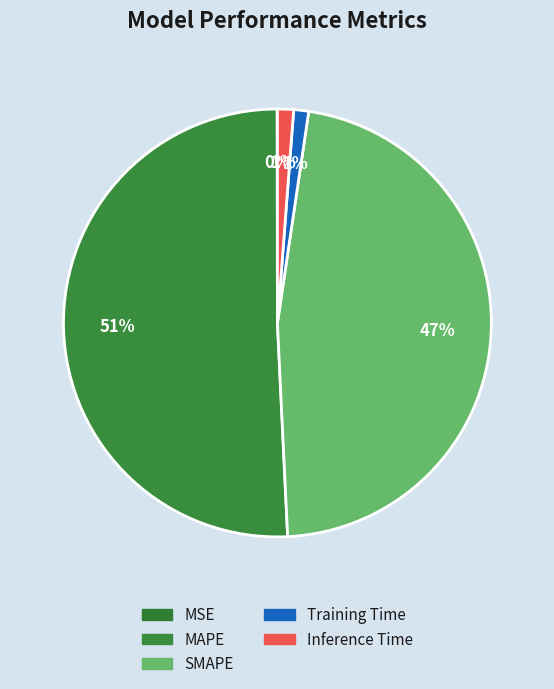

Which slice is the smallest?

MSE